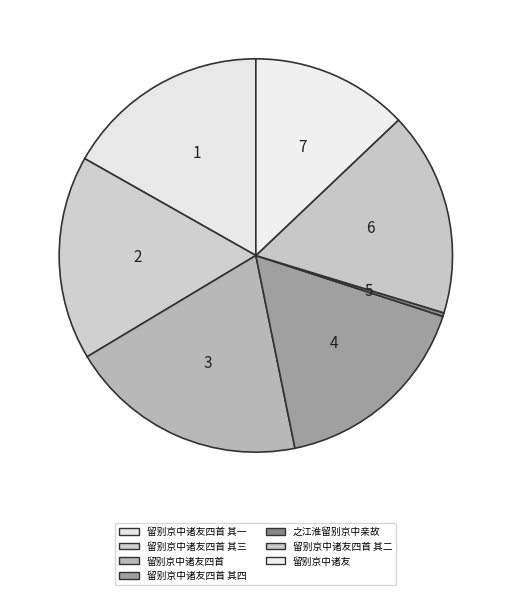

To the nearest percent, what portion does 留别京中诸友四首 其二 represent?

17%